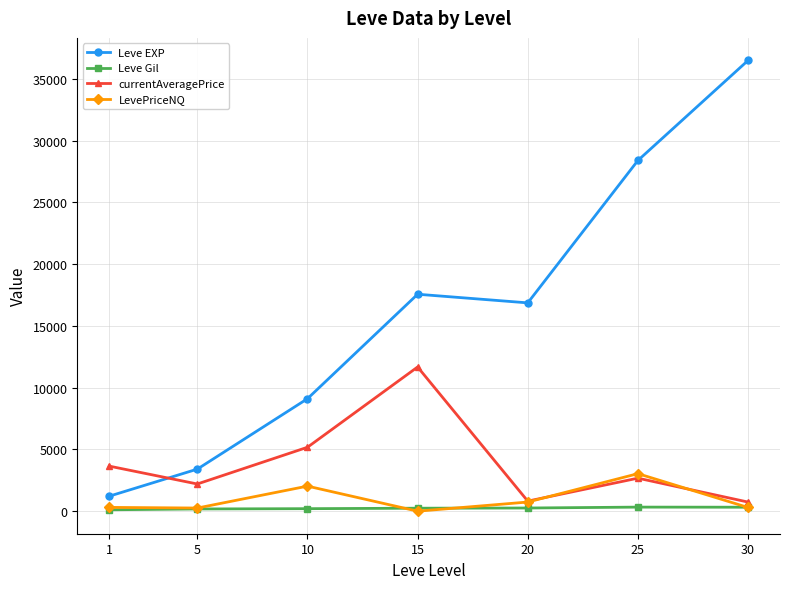

At which label is Leve EXP closest to 18852?

15